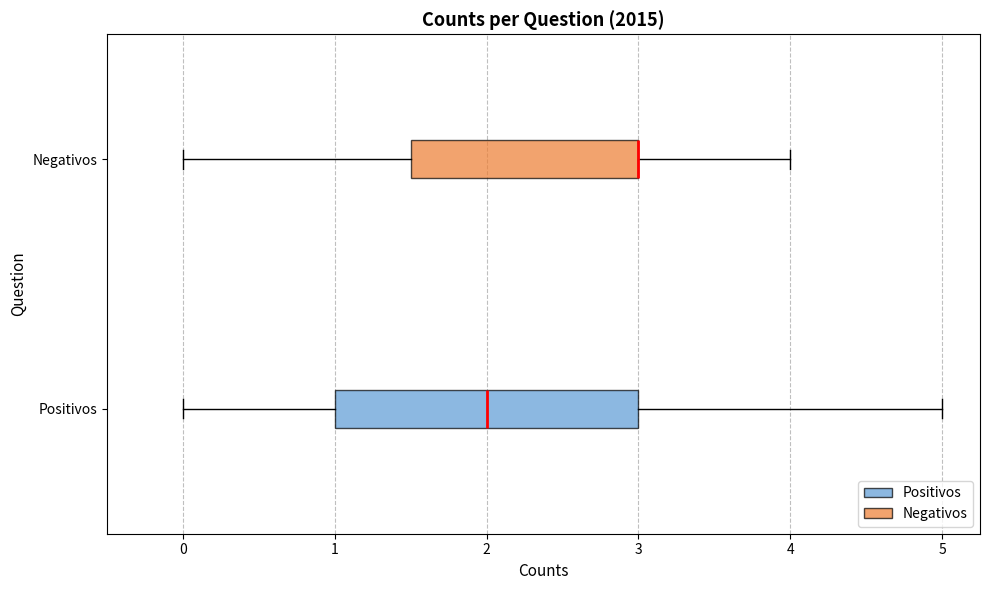

Where is the left edge of the box for Negativos on the x-axis? The values are not printed on the chart, so give them approximately, as read against the axis.

1.5